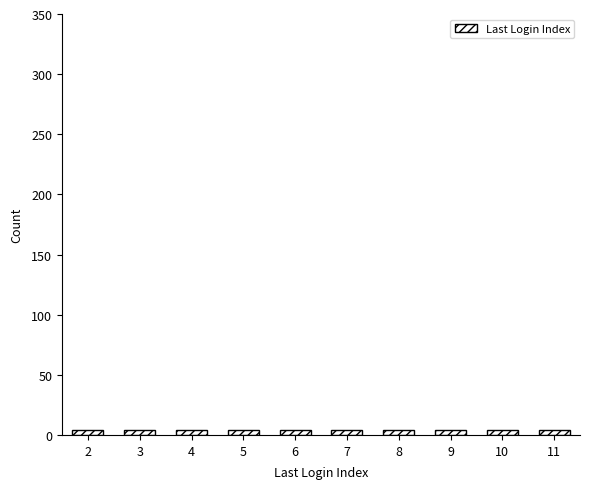

Is it true that the value at 3 is 13?

False